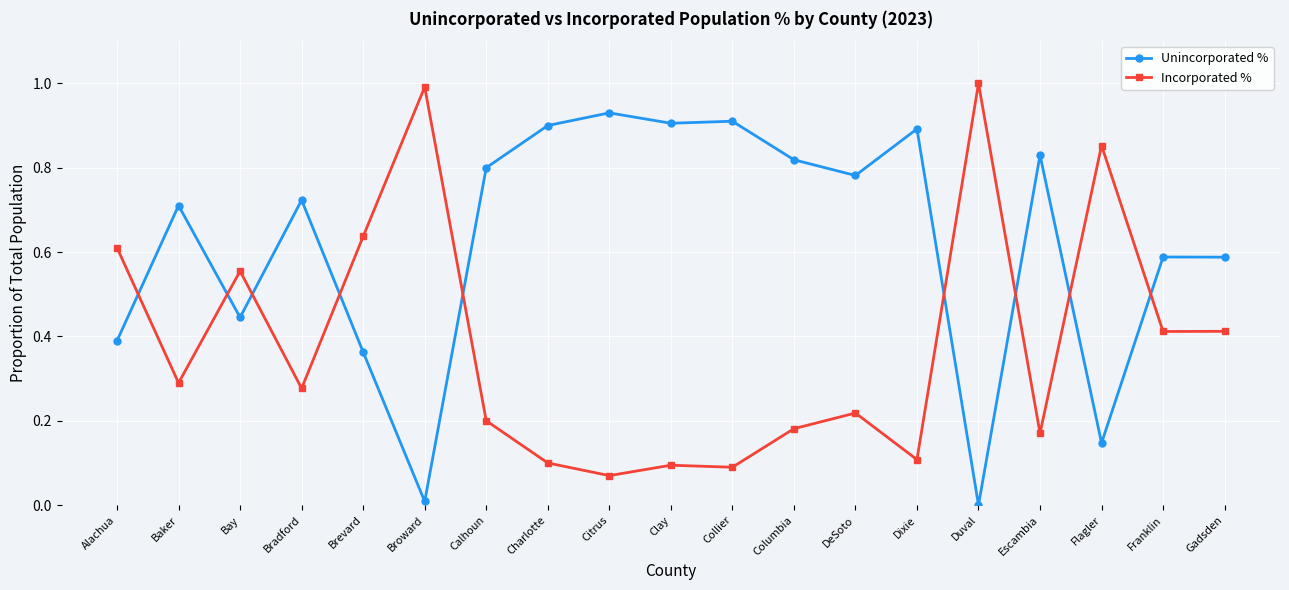

At Bay, list the series in order from largest to smallest.

Incorporated %, Unincorporated %